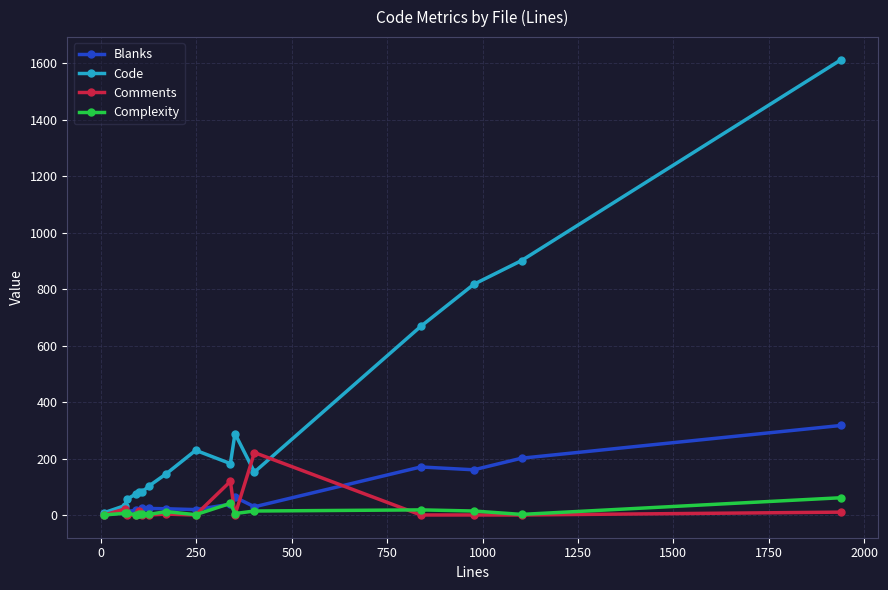

Count the number of data series in this chart.

4